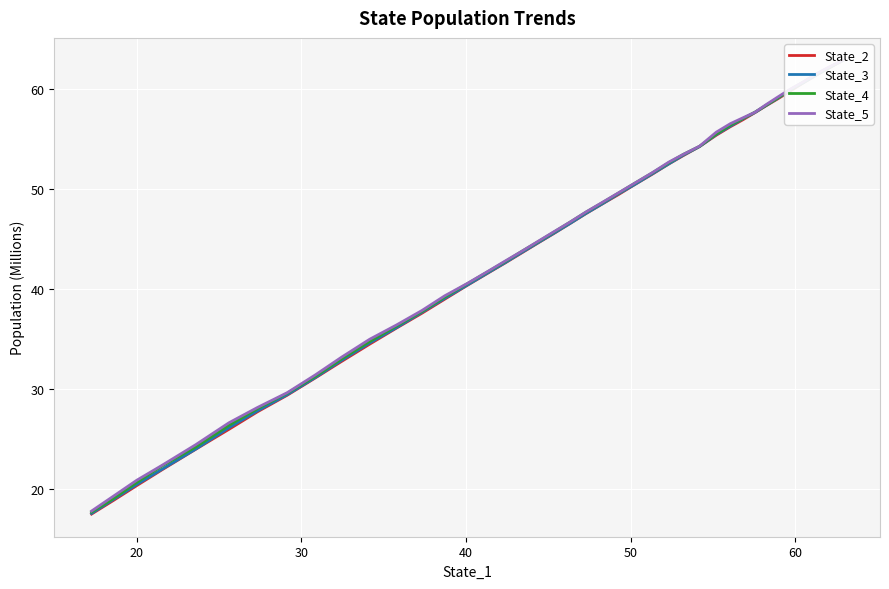

Does the chart display data point markers on the line(s)?

No